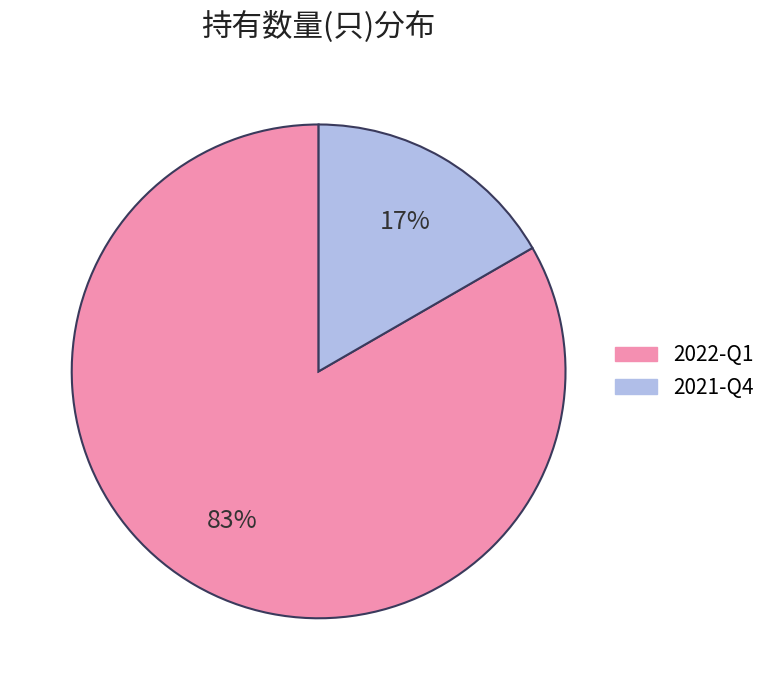

Is it true that 2021-Q4 is 22% of the pie?

False